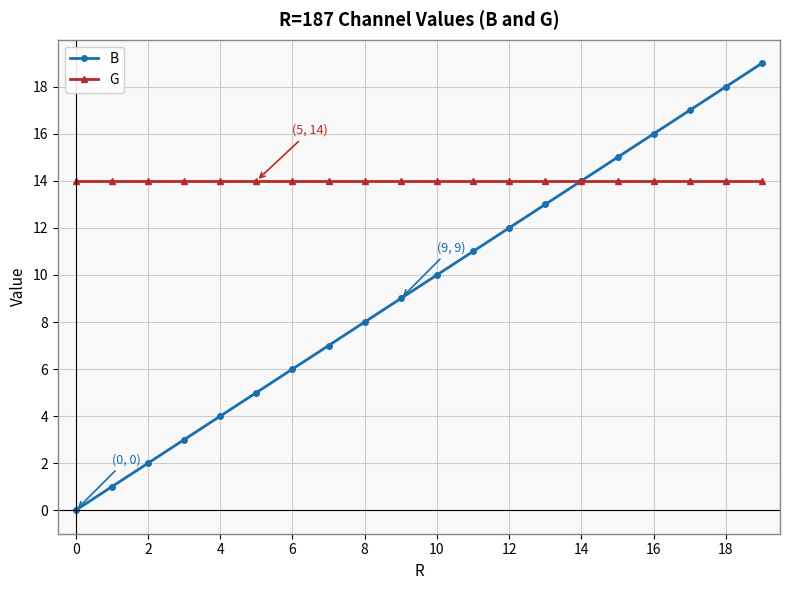

Does the chart display data point markers on the line(s)?

Yes